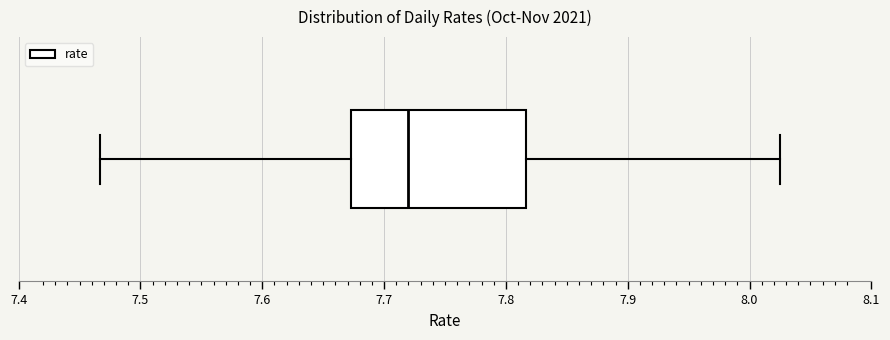

Transcribe this box plot: give where the median line is, the range the box spans, and where the two whiskers end, as read against the x-axis. The values are not printed on the chart, so give them approximately, as read against the axis.

median 7.72, box 7.67 to 7.82, whiskers 7.47 to 8.03